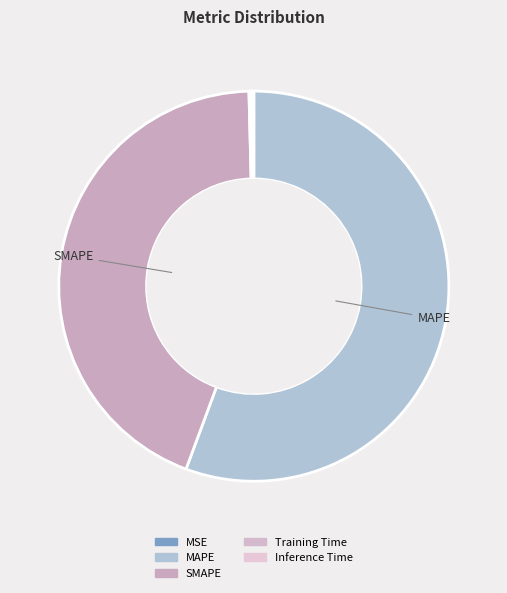

True or false: MAPE accounts for 69% of the total.

False